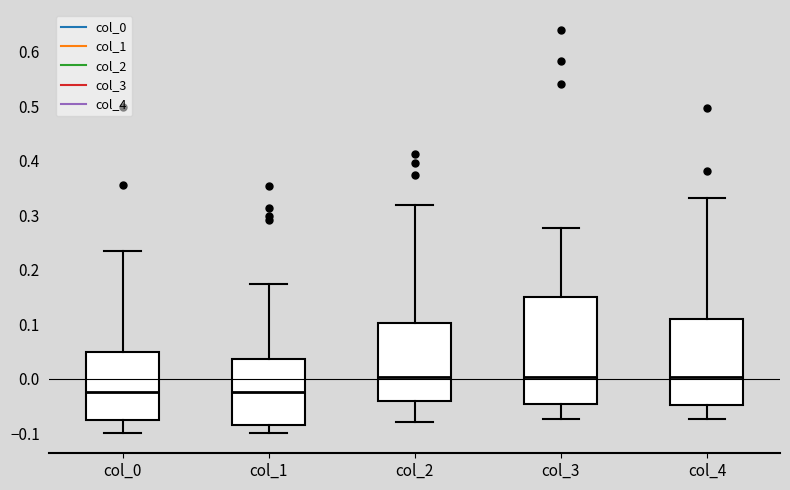

Reading left to right, transcribe this box plot: for each box, give where its median line is, the range the box spans, and where its two whiskers end, as read against the y-axis. The values are not printed on the chart, so give them approximately, as read against the axis.

col_0: median -0.02, box -0.08 to 0.05, whiskers -0.10 to 0.23
col_1: median -0.02, box -0.08 to 0.04, whiskers -0.10 to 0.17
col_2: median 0.00, box -0.04 to 0.10, whiskers -0.08 to 0.32
col_3: median 0.00, box -0.05 to 0.15, whiskers -0.07 to 0.28
col_4: median 0.00, box -0.05 to 0.11, whiskers -0.07 to 0.33